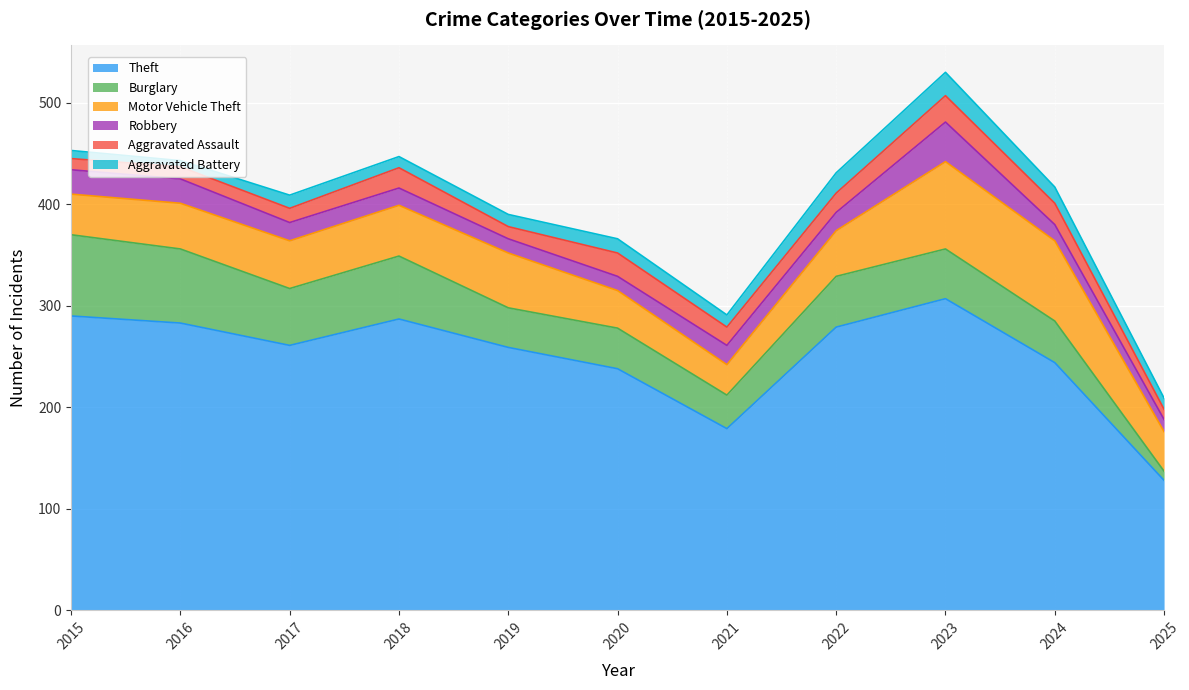

How many data points does each series have?

11